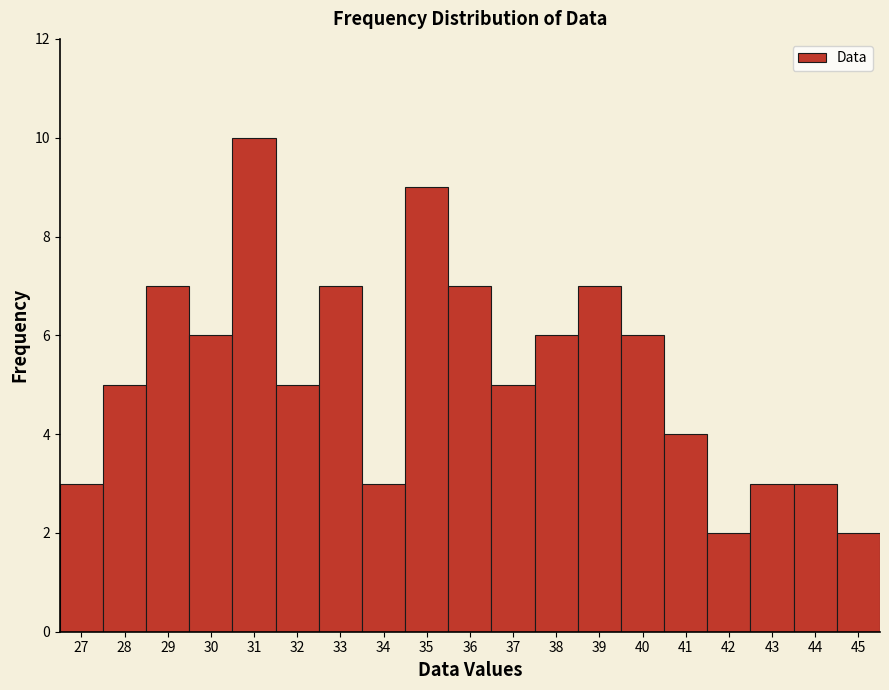

Over which range of the x-axis is the bar tallest?

30.5 to 31.5